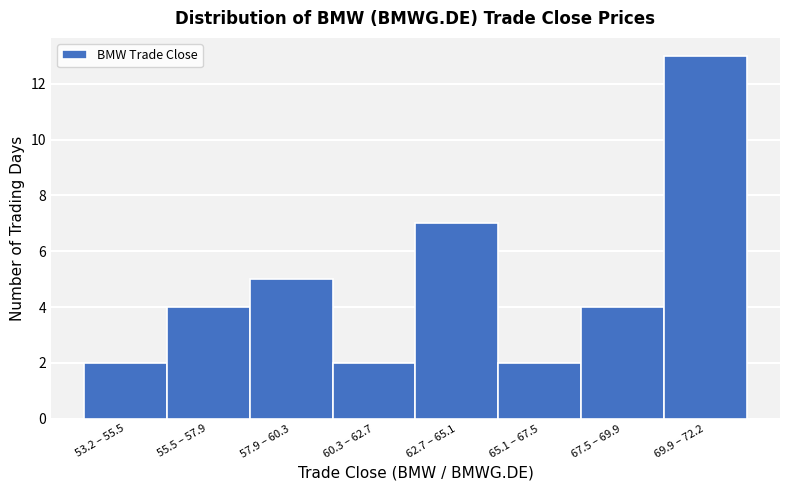

Reading left to right, extract all data points from this chart.

2	4	5	2	7	2	4	13